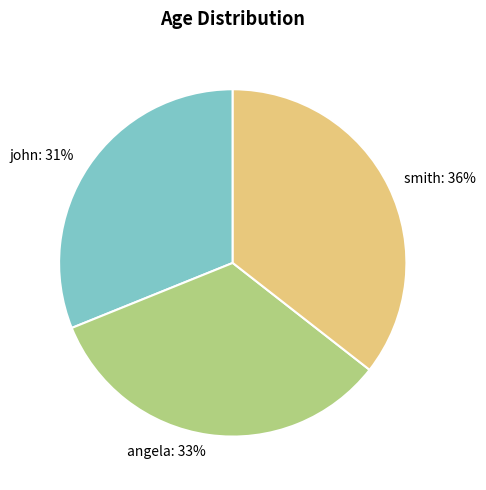

Do smith: 36% and john: 31% together represent more than half of the pie?

Yes